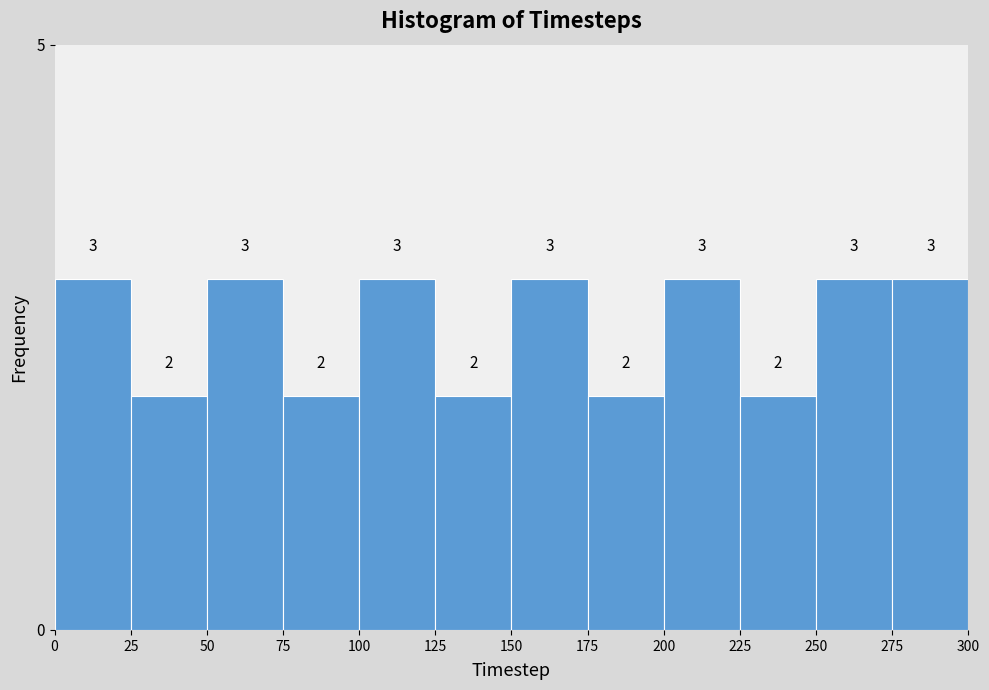

Reading left to right, transcribe this chart: for each bar, give the range it covers on the x-axis and its height.

0 to 25: 3
25 to 50: 2
50 to 75: 3
75 to 100: 2
100 to 125: 3
125 to 150: 2
150 to 175: 3
175 to 200: 2
200 to 225: 3
225 to 250: 2
250 to 275: 3
275 to 300: 3